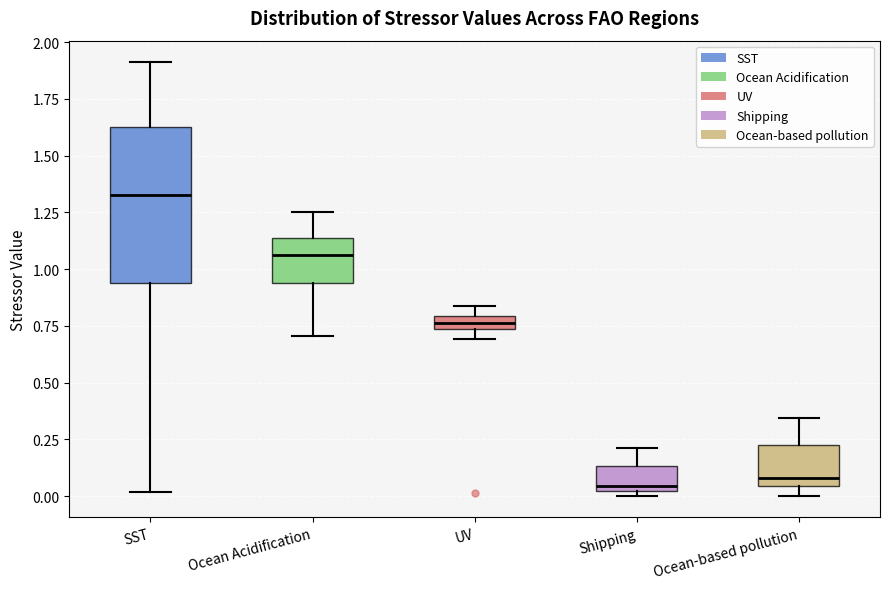

Where is the lower edge of the box for UV on the y-axis? The values are not printed on the chart, so give them approximately, as read against the axis.

0.75